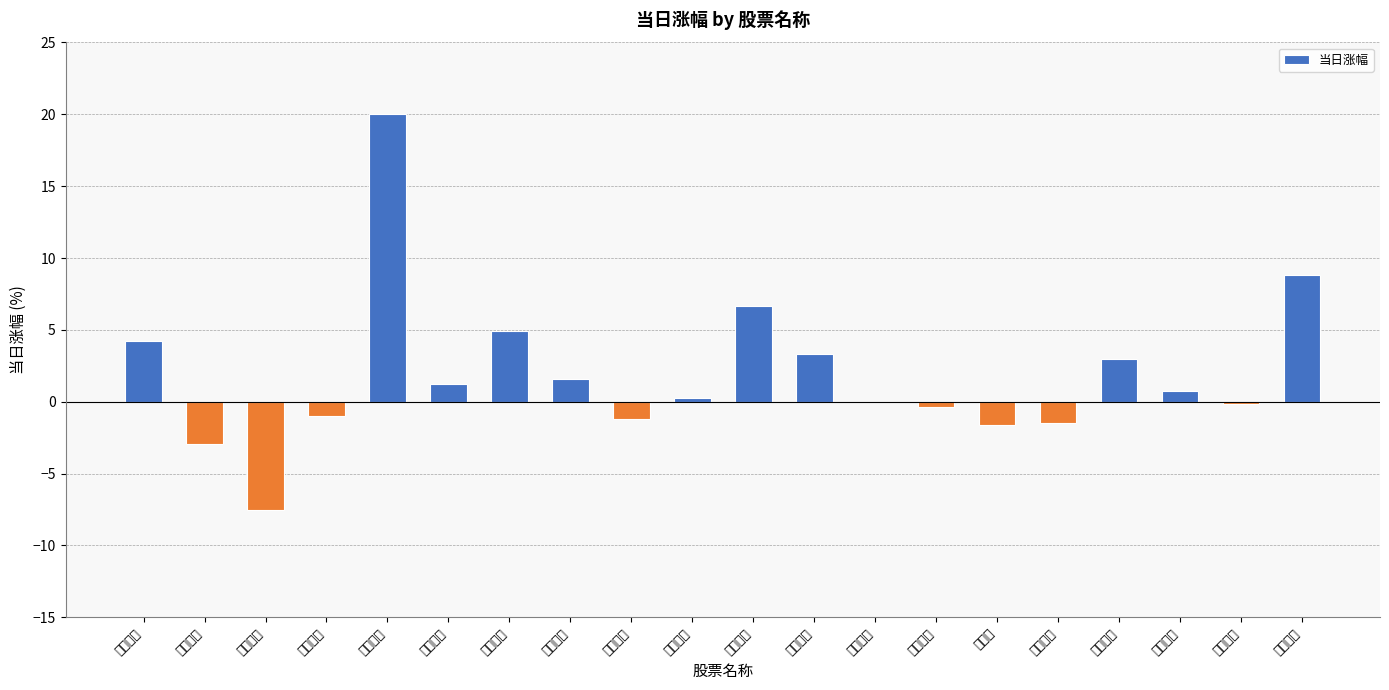

What is the value of the 7th bar from the left?

4.9